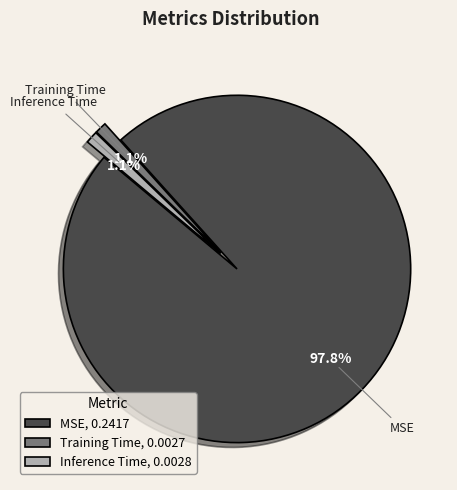

Which slice is the largest?

MSE